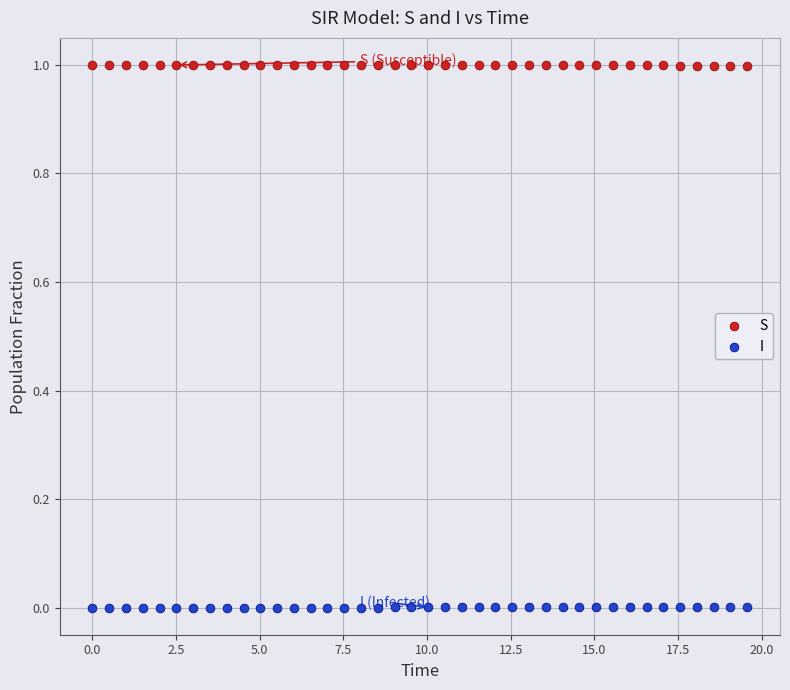

What are all the series names shown in the legend?

S, I